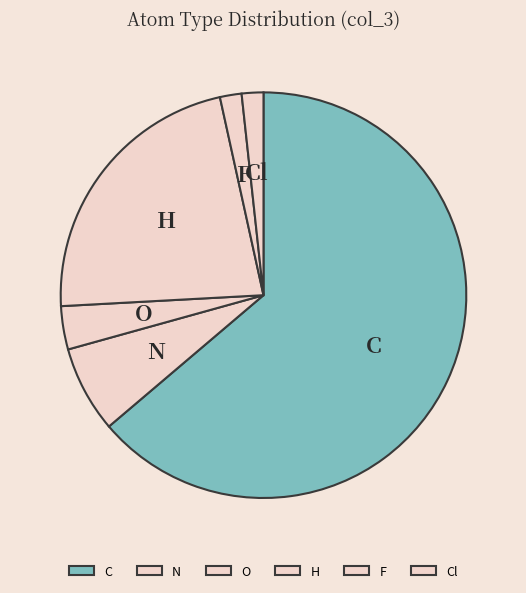

Count the number of slices in the pie.

6